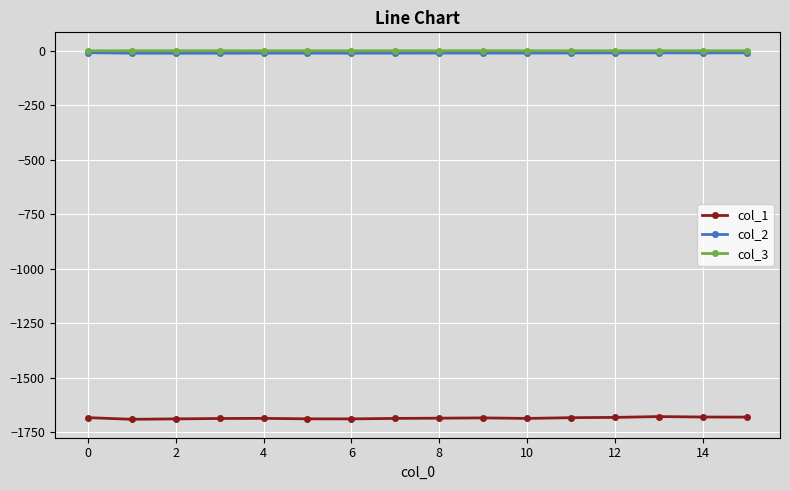

Which series has the widest spread of values?

col_1